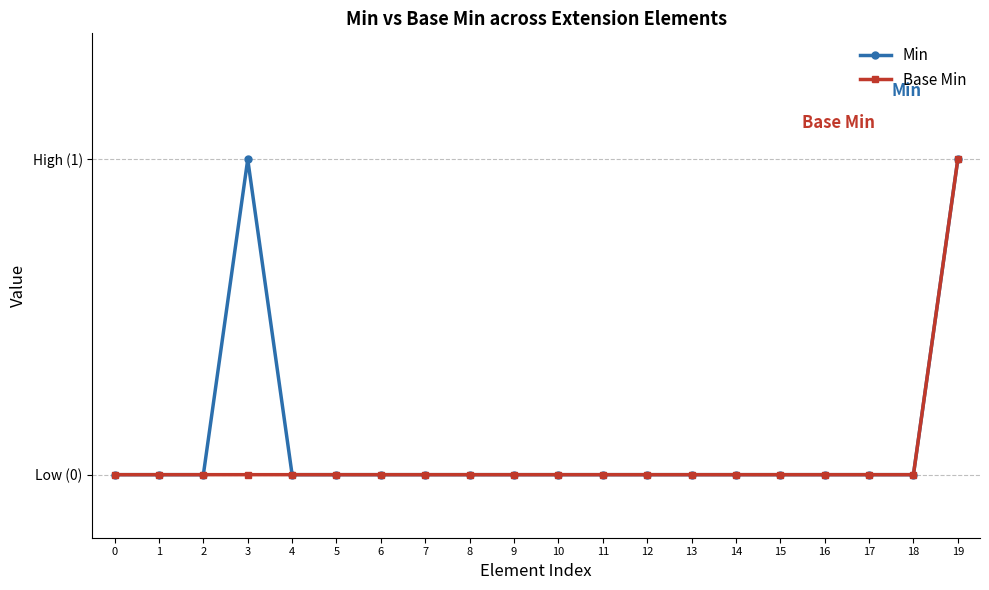

Rank the series by their average value, from lowest to highest.

Base Min, Min